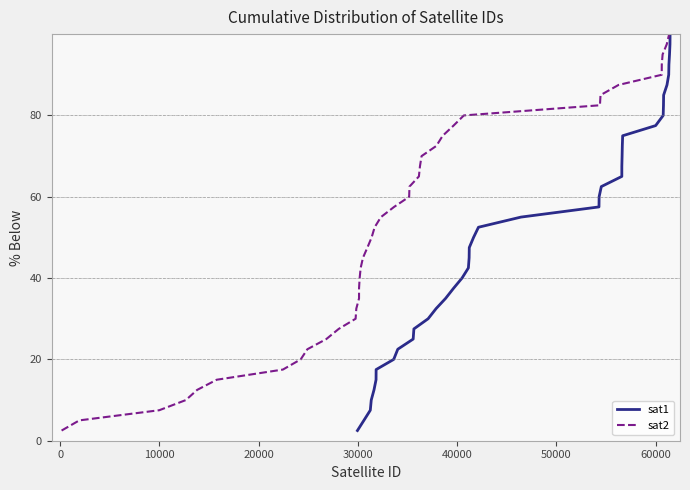

What is the greatest value displayed?

100.0